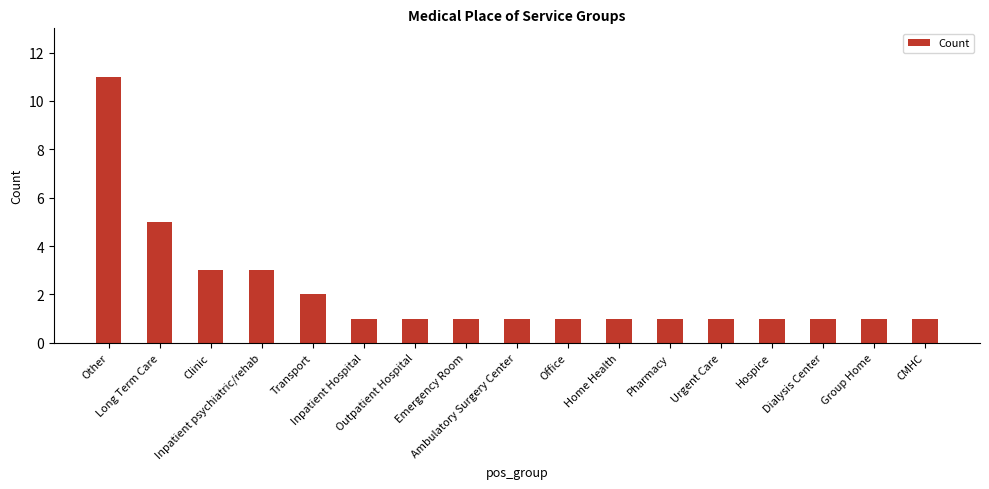

What is the value of the 14th bar from the left?

1